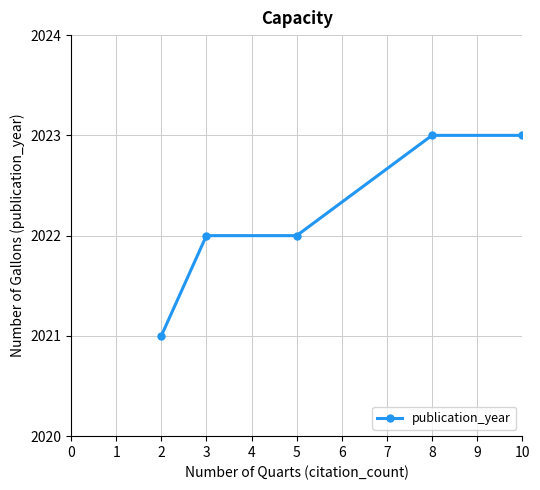

What is the change in value from 2 to 8?

+2